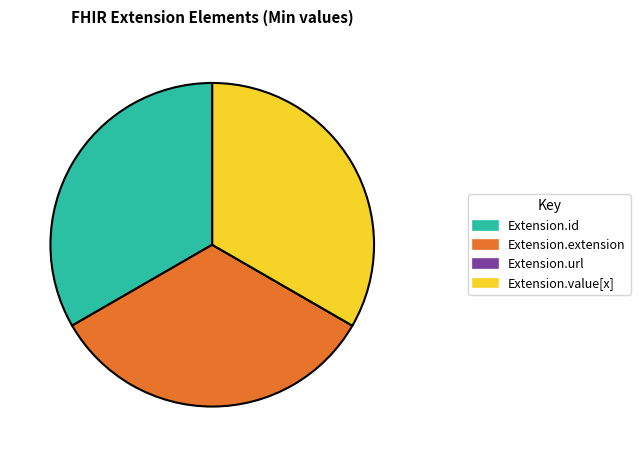

Is the sum of Extension.value[x] and Extension.extension greater than half?

Yes